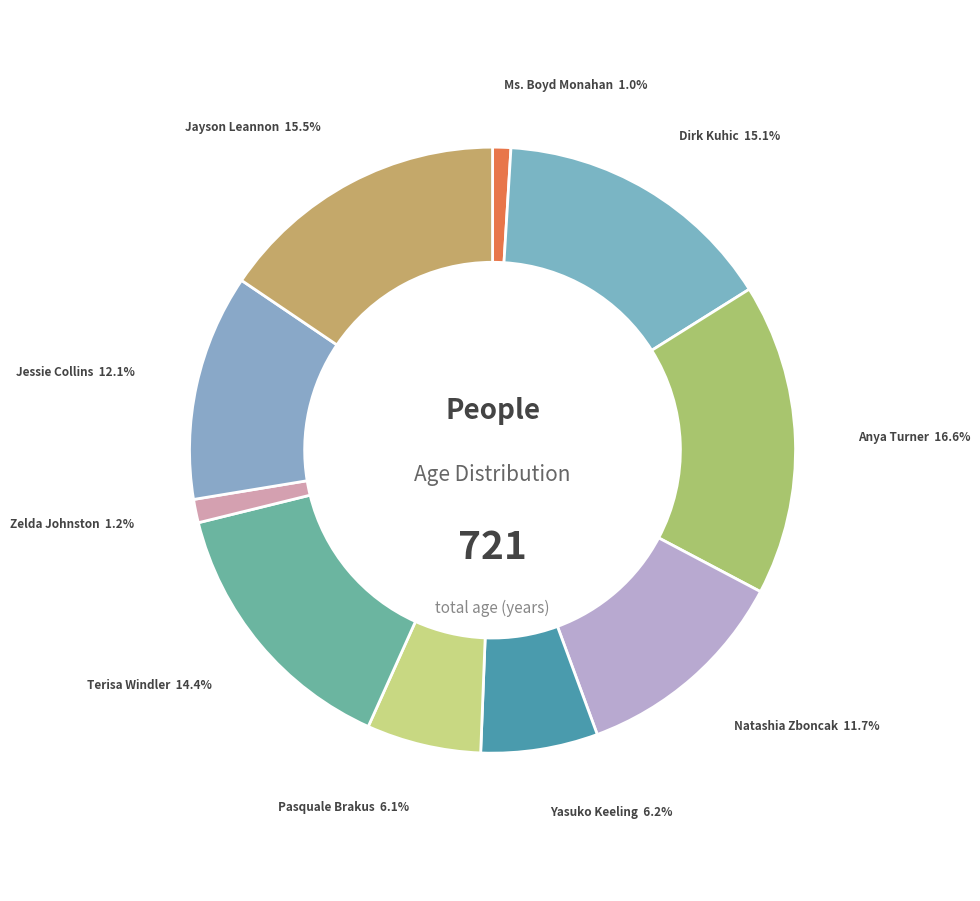

Between Zelda Johnston and Jessie Collins, which is larger?

Jessie Collins